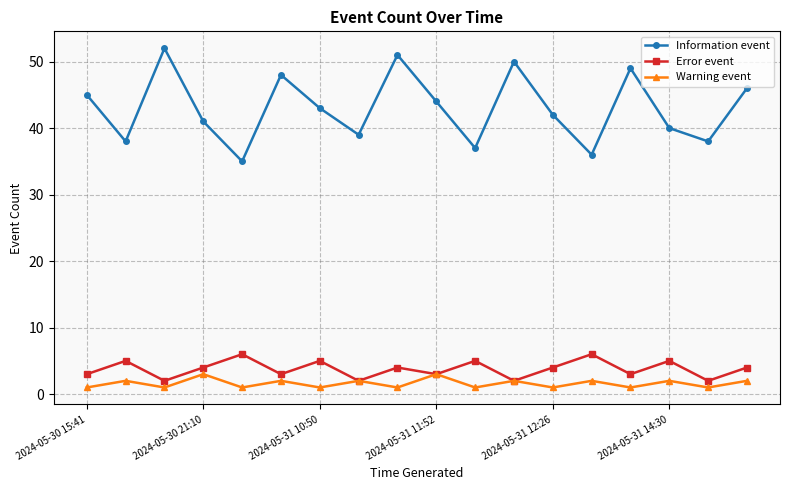

What is the minimum value for Information event?

35